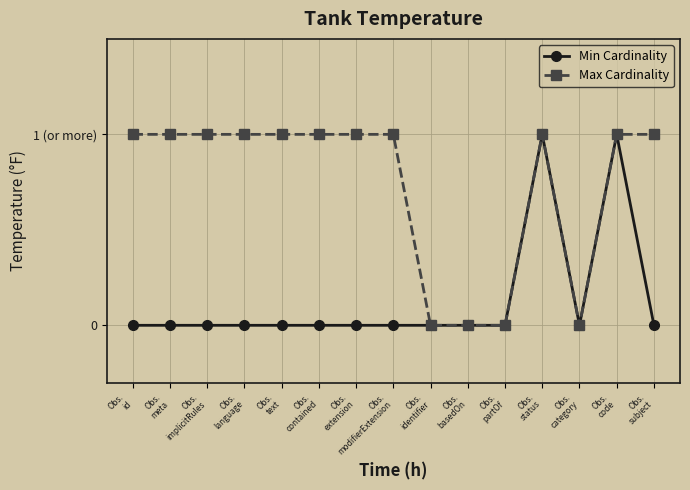

True or false: Max Cardinality and Min Cardinality cross at least once.

False